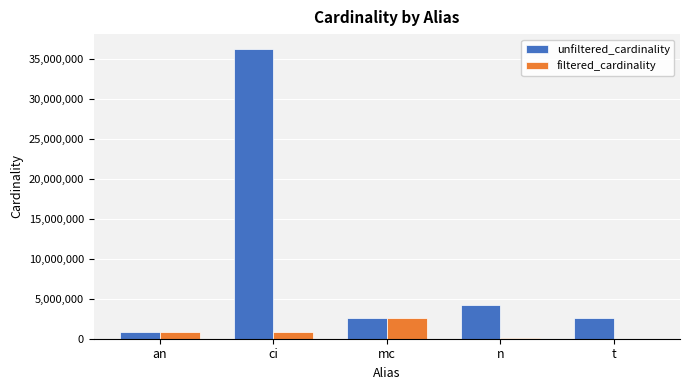

What is the difference between the filtered_cardinality values at ci and t?

867469